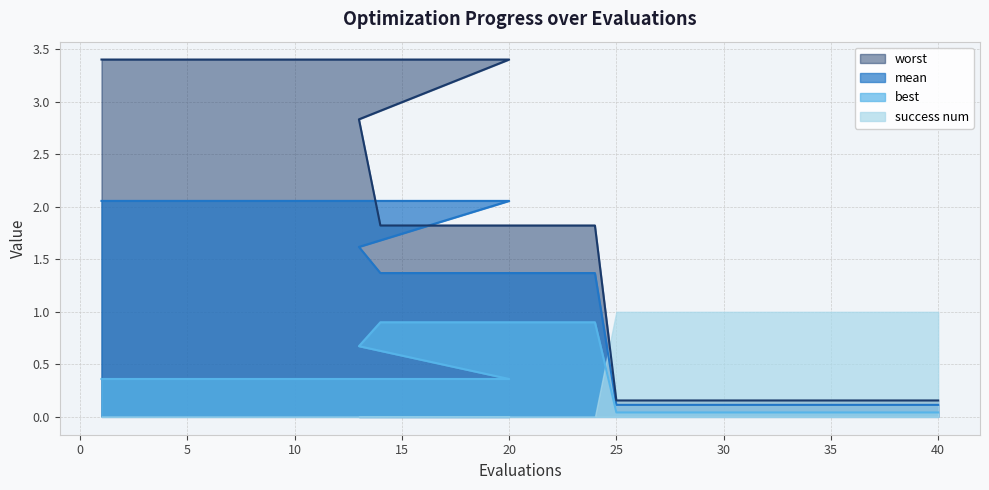

True or false: best and worst intersect in this chart.

False